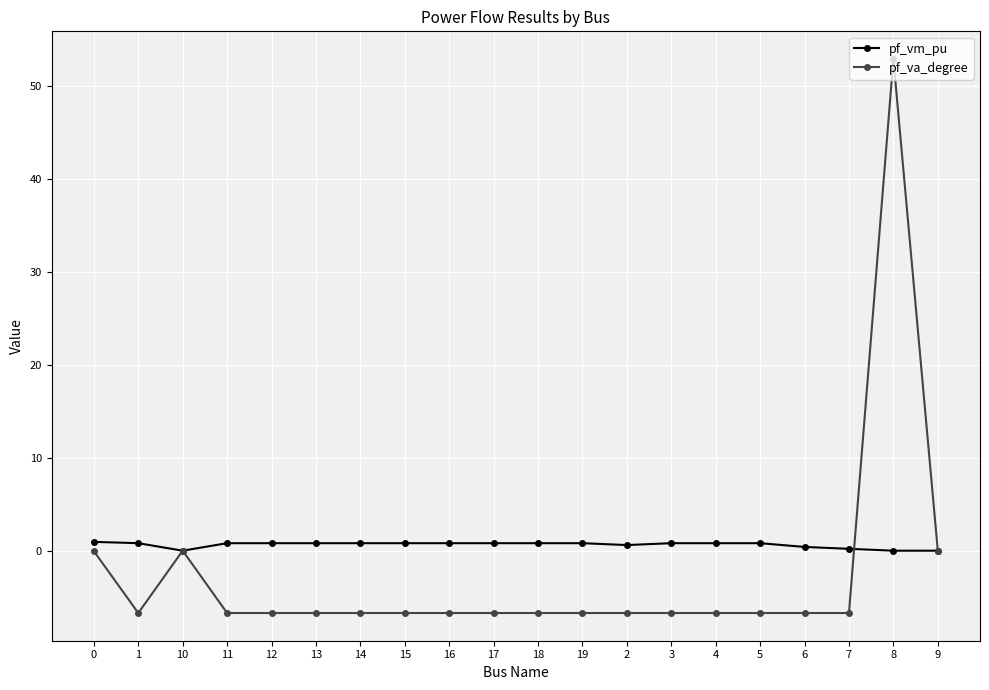

The pf_vm_pu series shows 0.0 at 10. True or false?

True